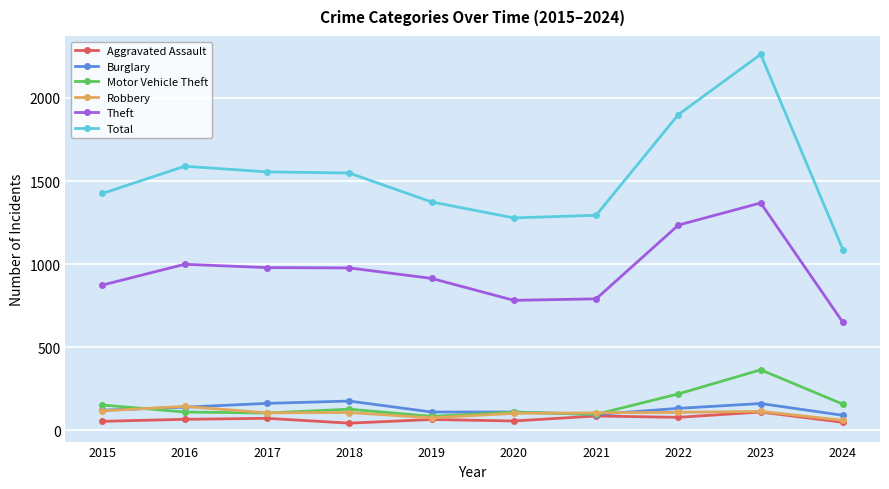

True or false: Robbery and Theft cross at least once.

False